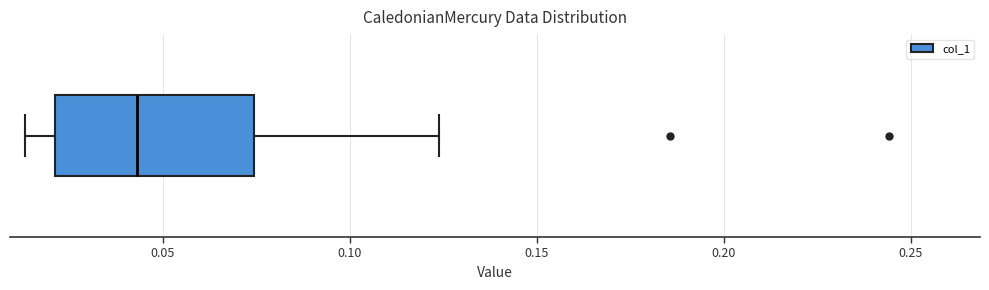

Where does the left whisker of the box end on the x-axis? The values are not printed on the chart, so give them approximately, as read against the axis.

0.015